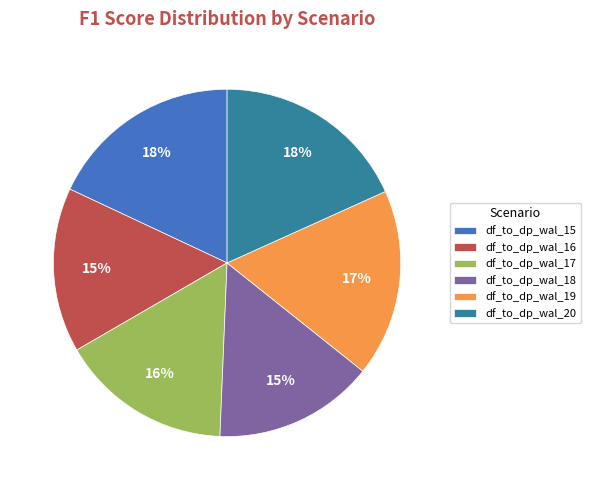

How many segments does this pie chart have?

6